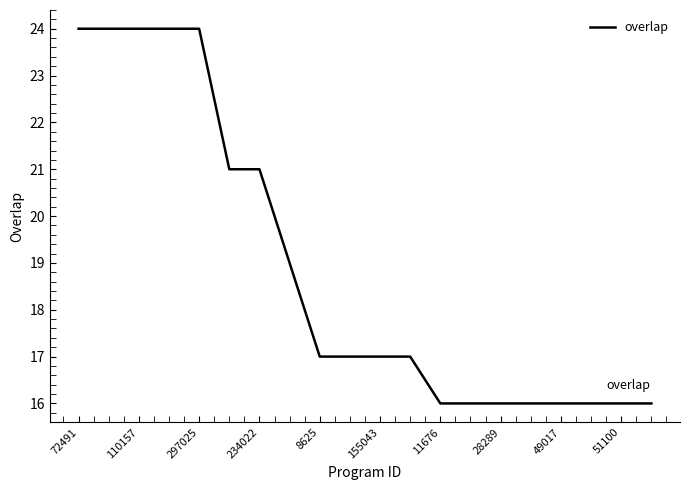

What is the greatest value displayed?

24